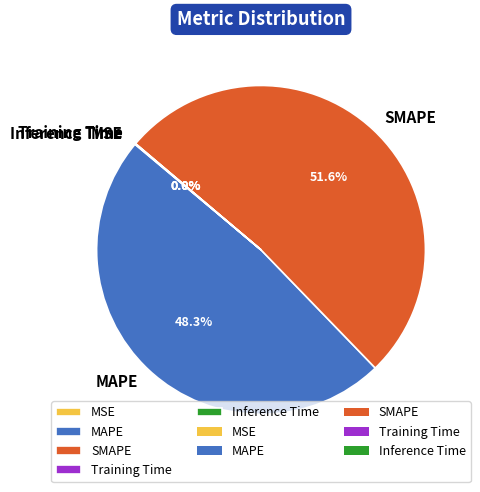

Does SMAPE represent more than half of the total?

Yes